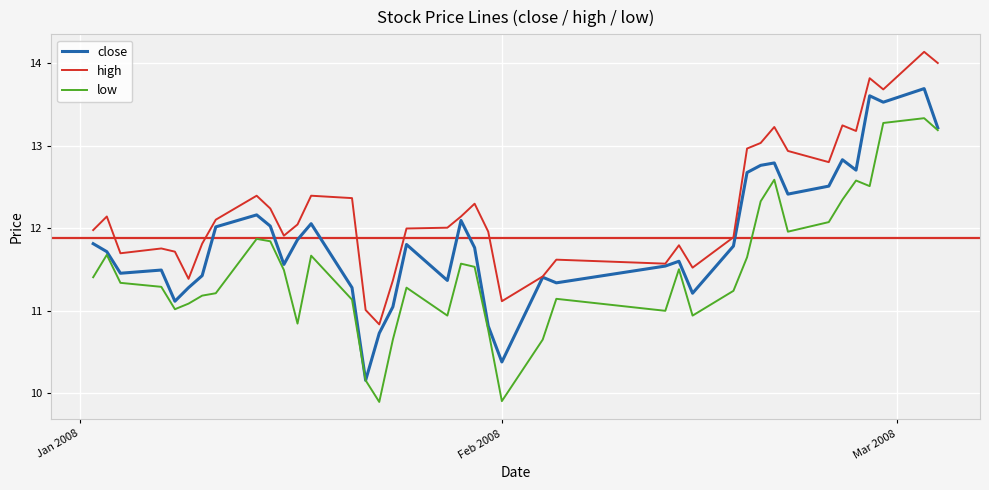

What is the greatest value displayed?

14.1